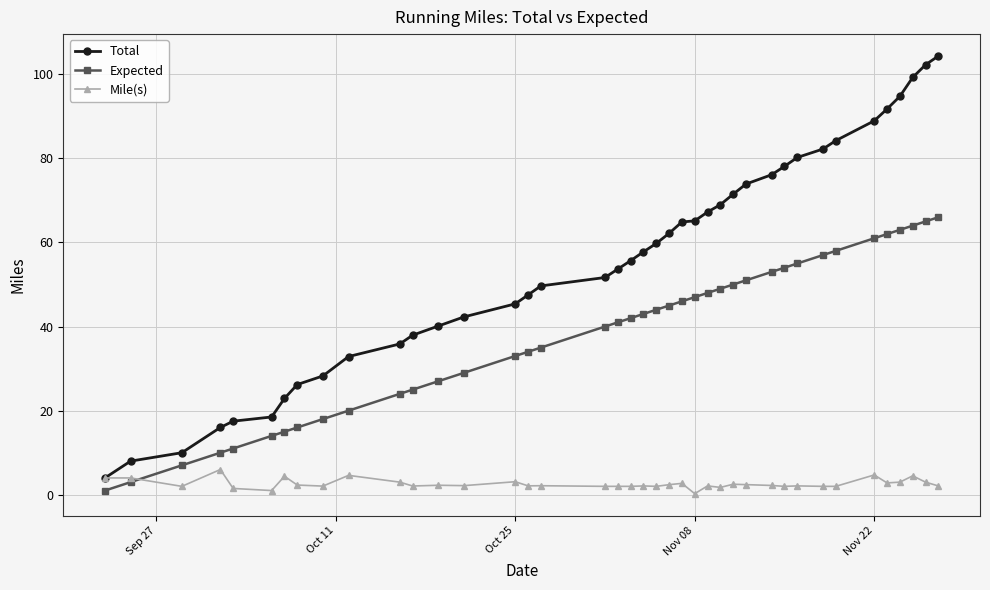

True or false: Expected and Total cross at least once.

False